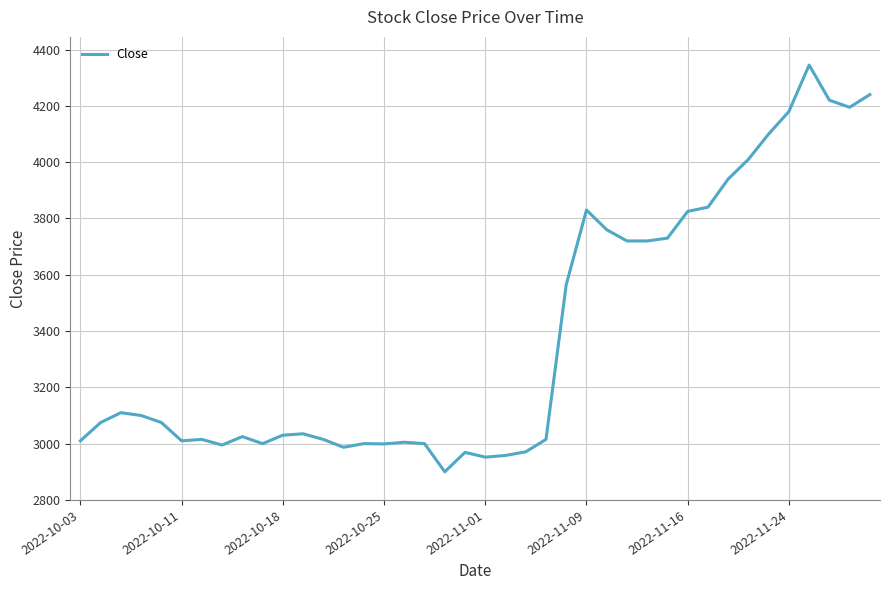

What is the difference between the maximum and minimum values?

1445